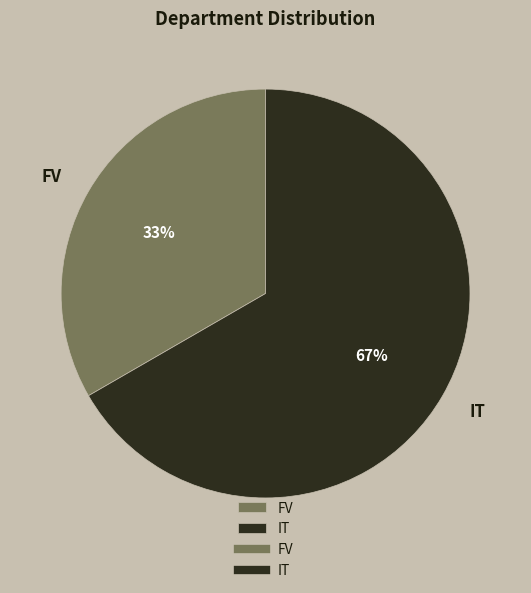

Between IT and FV, which is larger?

IT